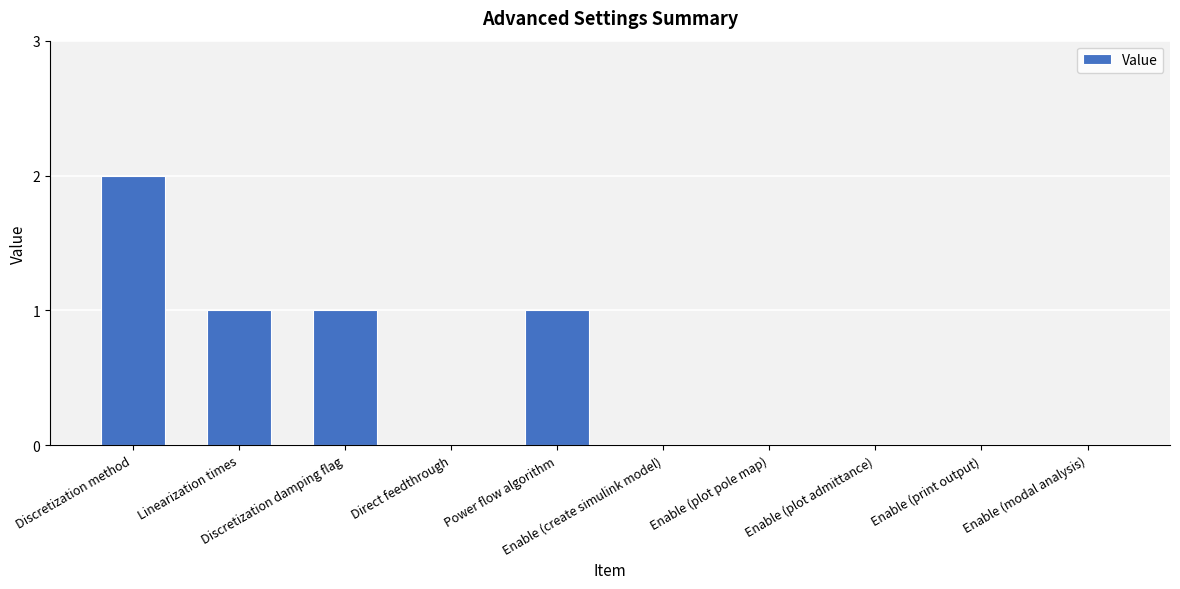

Reading left to right, extract all data points from this chart.

2	1	1	0	1	0	0	0	0	0